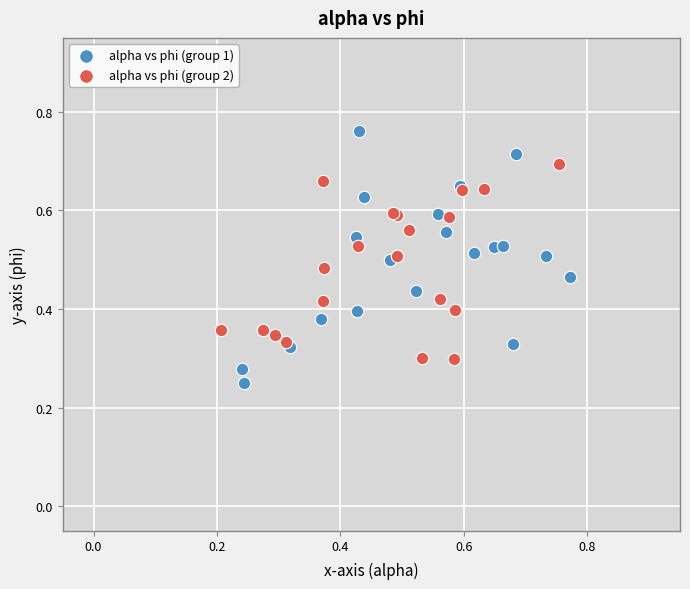

Which series has the widest spread of Y values?

alpha vs phi (group 1)